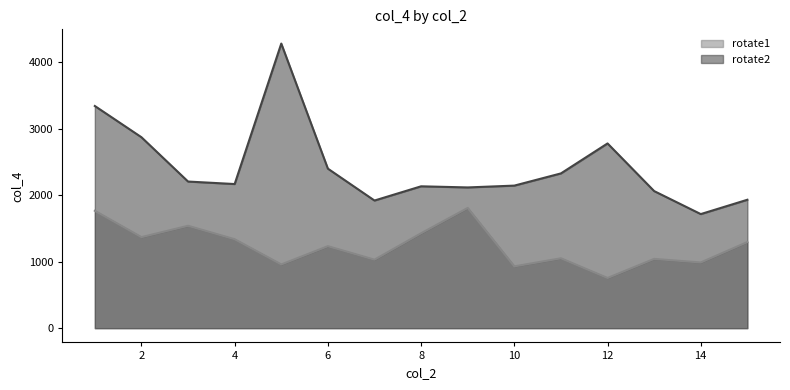

What is the sum of the rotate2 values at 4 and 14?

3884.3